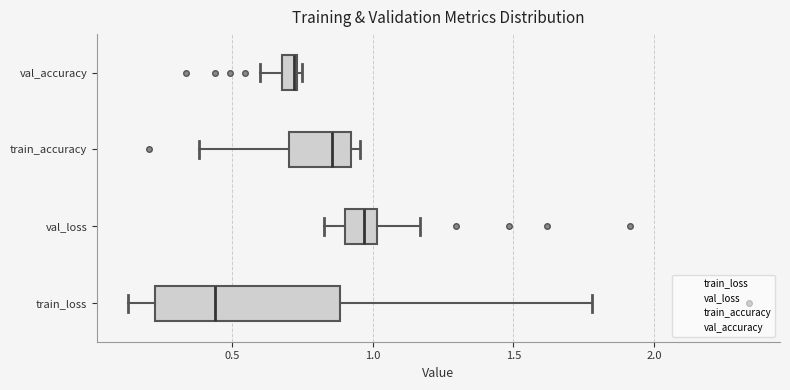

Where does the left whisker of the box for train_accuracy end on the x-axis? The values are not printed on the chart, so give them approximately, as read against the axis.

0.40